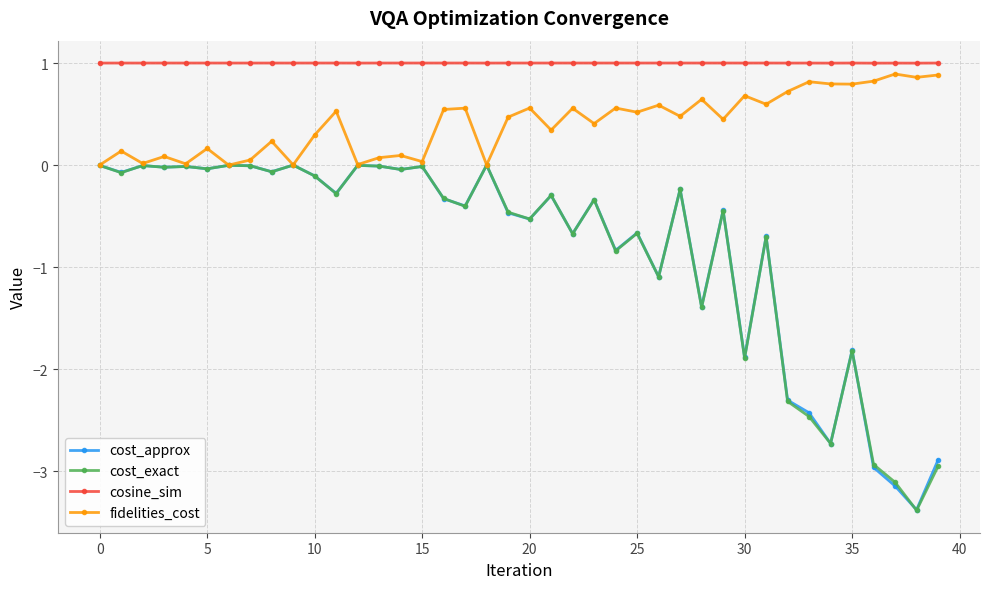

At how many categories does at least one series exceed -1?

40